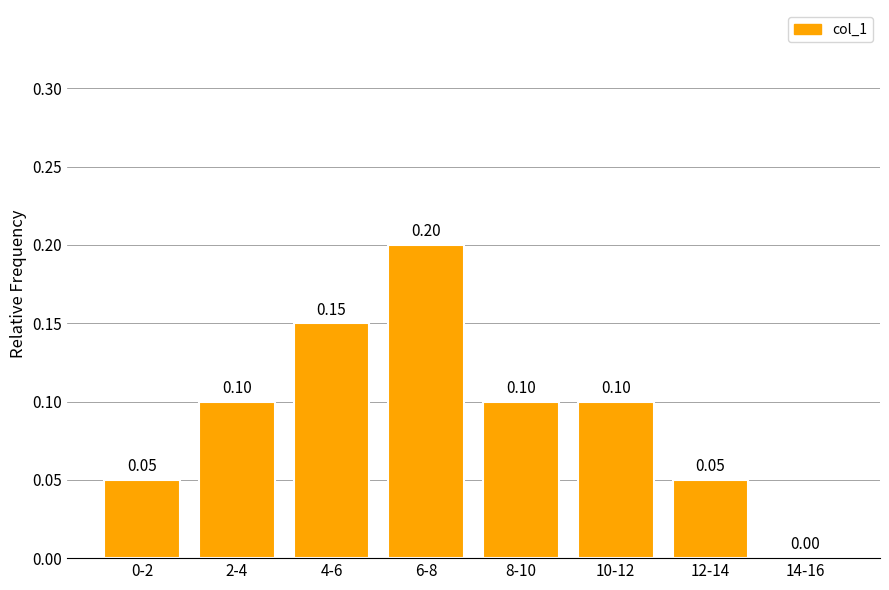

What is the sum of all values?

0.8